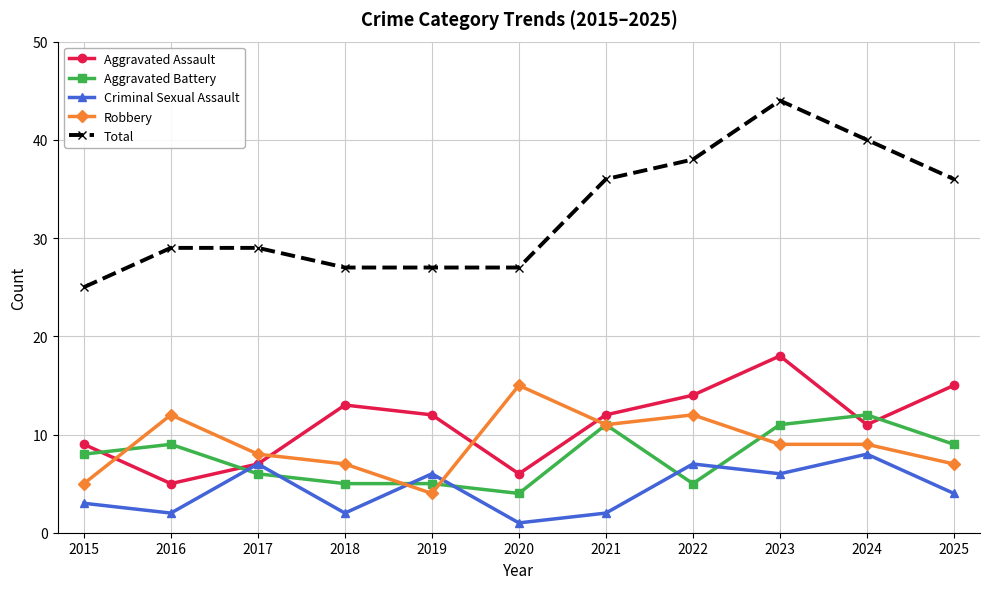

Count the Total values in the range 27 to 38.

8